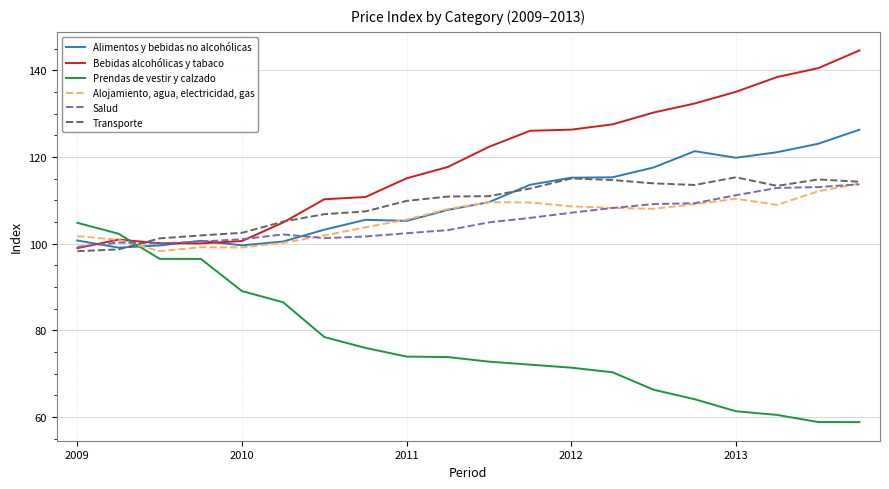

True or false: Alimentos y bebidas no alcohólicas and Prendas de vestir y calzado cross at least once.

True